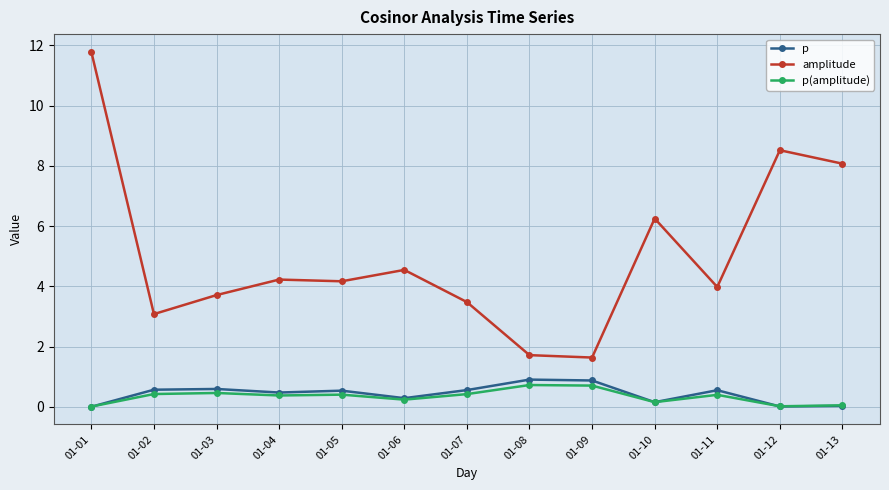

What is the value of the p(amplitude) point at the 10th from the left?

0.2